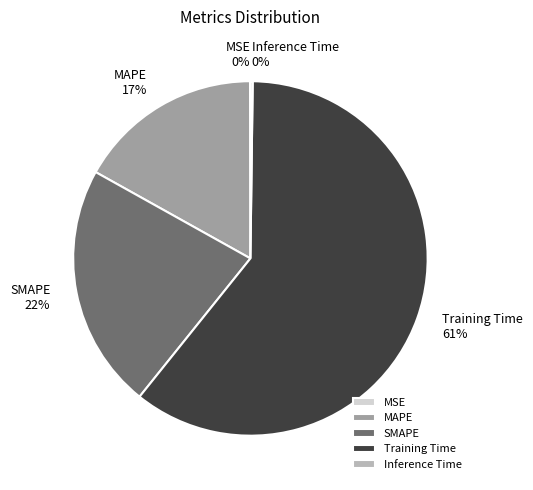

Which category has the biggest portion of the pie?

Training Time